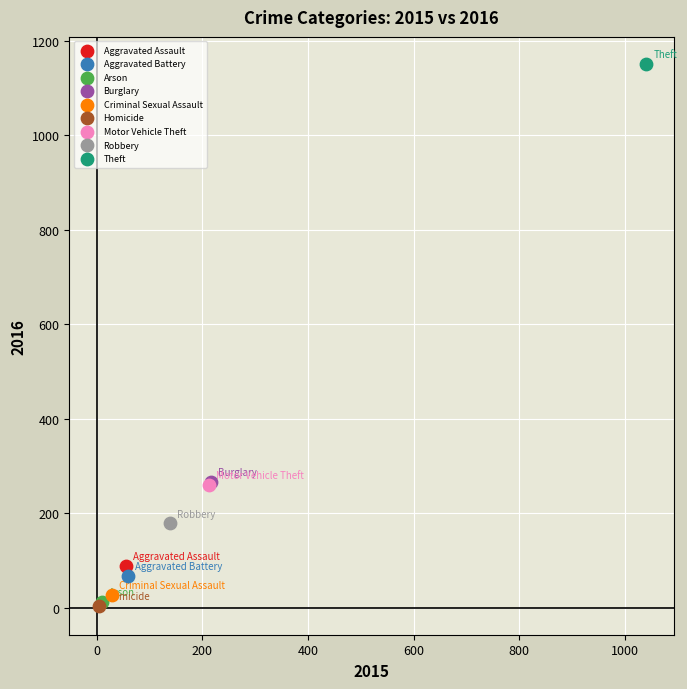

What are all the series names shown in the legend?

Aggravated Assault, Aggravated Battery, Arson, Burglary, Criminal Sexual Assault, Homicide, Motor Vehicle Theft, Robbery, Theft